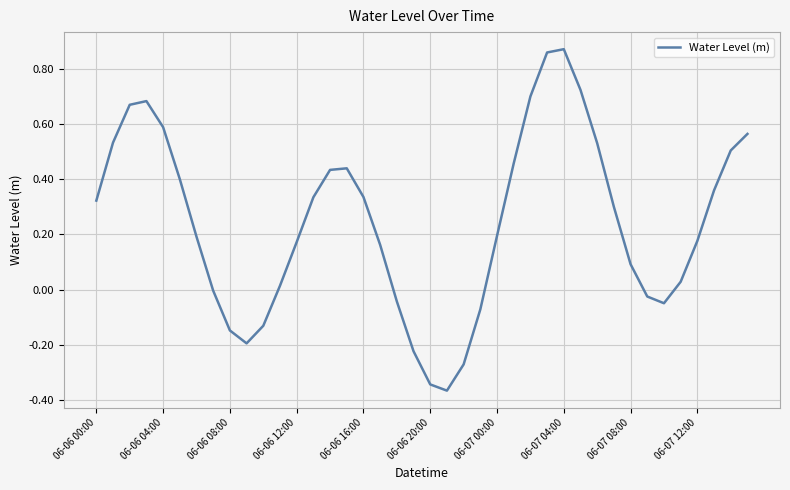

What is the difference between the maximum and minimum values?

1.2